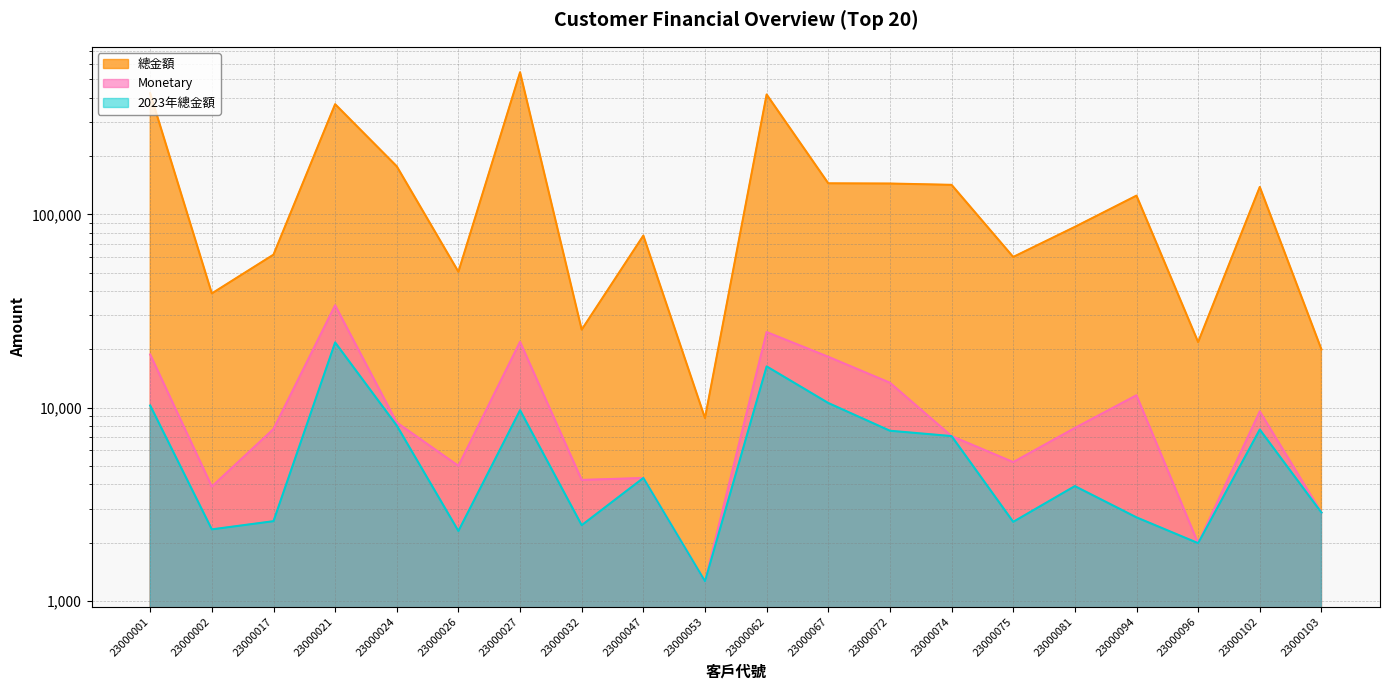

Reading left to right, list all the values displayed in this chart.

總金額: 424074	39000	61920	372416	177496	50490	545100	25320	77724	8820	418200	144960	144595	142360	60240	86240	125180	21835	138825	20013
Monetary: 18838	3900	7740	33856	8368	4990	21904	4220	4318	1260	24600	18320	13445	7118	5220	7840	11580	1985	9555	2859
2023年總金額: 10248	2340	2580	21746	8068	2295	9689	2460	4318	1260	16340	10560	7585	7118	2560	3920	2700	1985	7695	2859